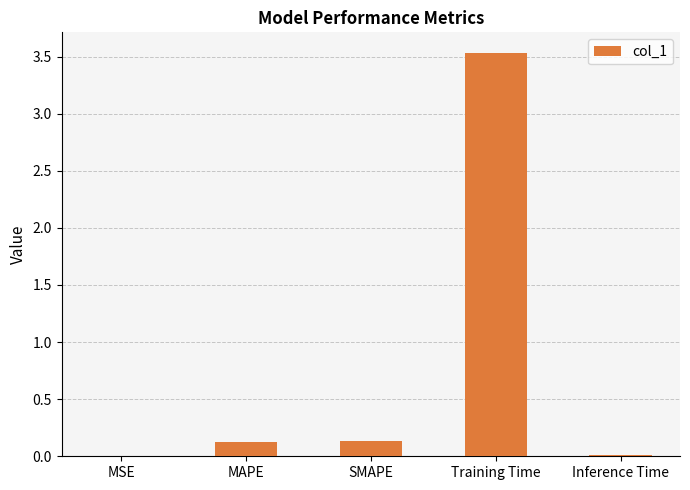

Count the number of data series in this chart.

1